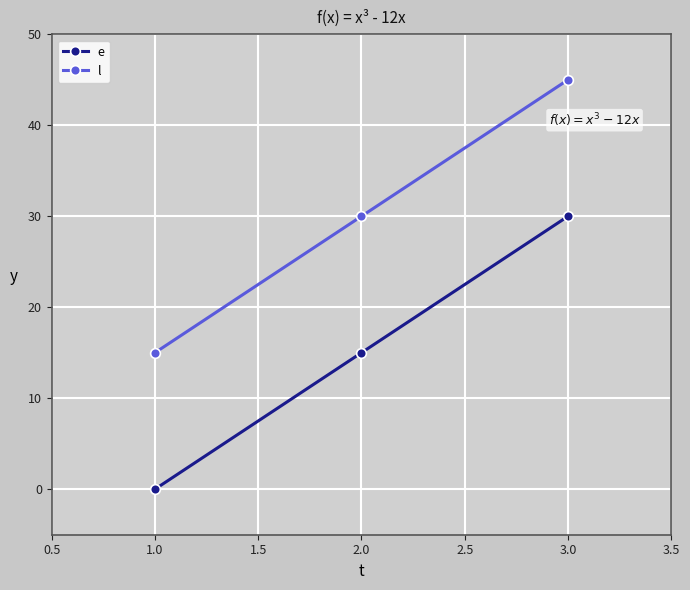

What are all the series names shown in the legend?

e, l